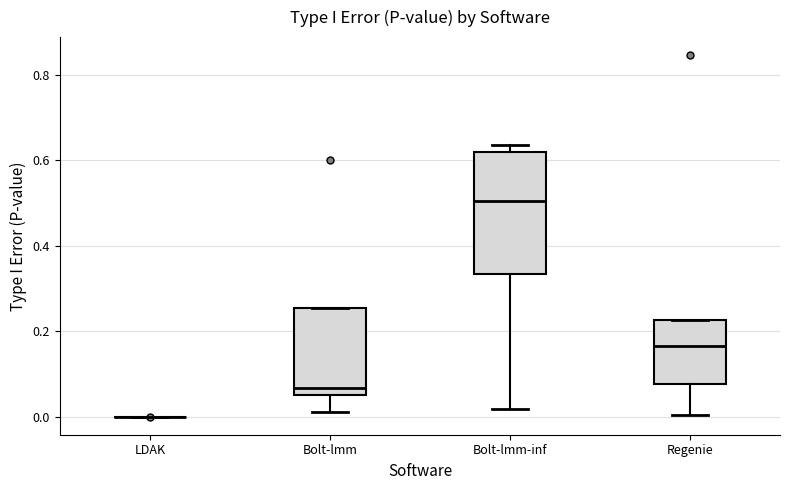

Reading left to right, transcribe this box plot: for each box, give where its median line is, the range the box spans, and where its two whiskers end, as read against the y-axis. The values are not printed on the chart, so give them approximately, as read against the axis.

LDAK: box collapsed to a line at 0.00, whiskers 0.00 to 0.00
Bolt-lmm: median 0.06 (just above the box's lower edge), box 0.06 to 0.26, whiskers 0.02 to 0.26
Bolt-lmm-inf: median 0.50, box 0.34 to 0.62, whiskers 0.02 to 0.64
Regenie: median 0.16, box 0.08 to 0.22, whiskers 0.00 to 0.22